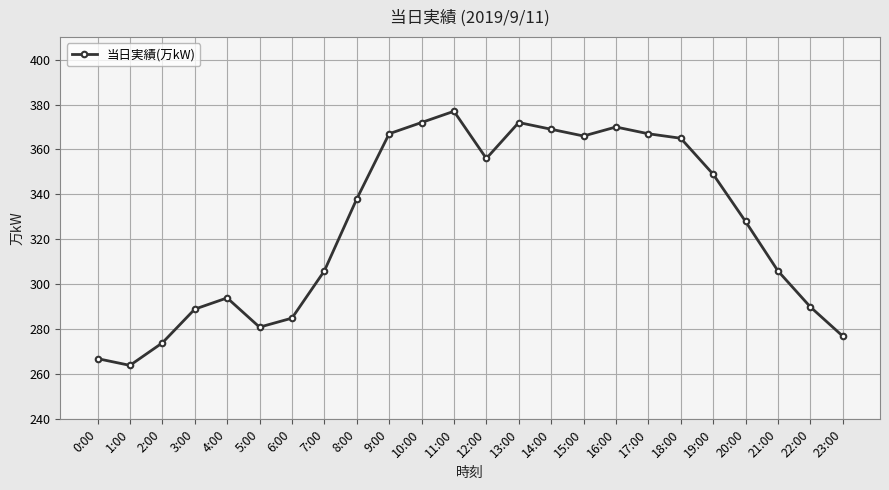

What is the sum of the values at 5:00 and 22:00?

571